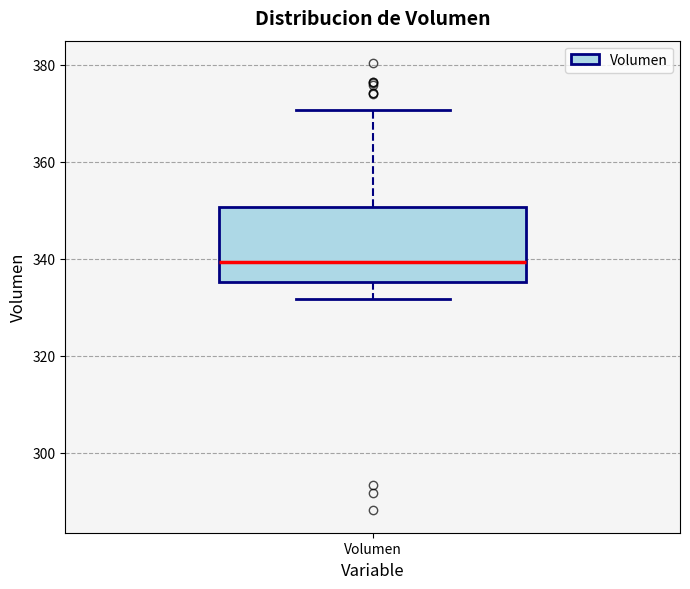

Transcribe this box plot: give where the median line is, the range the box spans, and where the two whiskers end, as read against the y-axis. The values are not printed on the chart, so give them approximately, as read against the axis.

median 340, box 336 to 350, whiskers 332 to 370